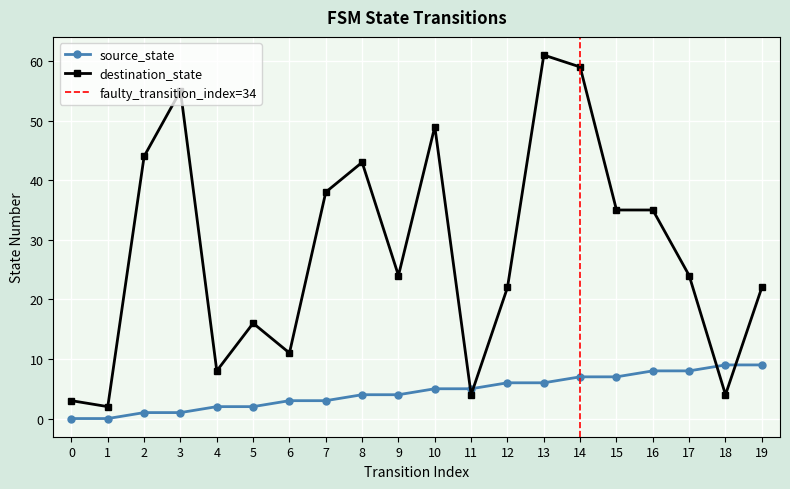

True or false: destination_state and source_state intersect in this chart.

True